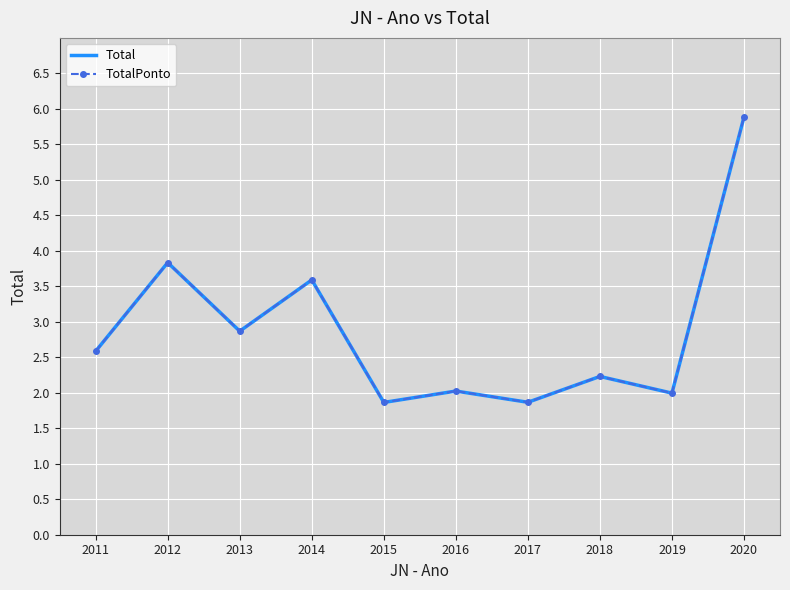

Between 2020 and 2012, which is larger?

2020